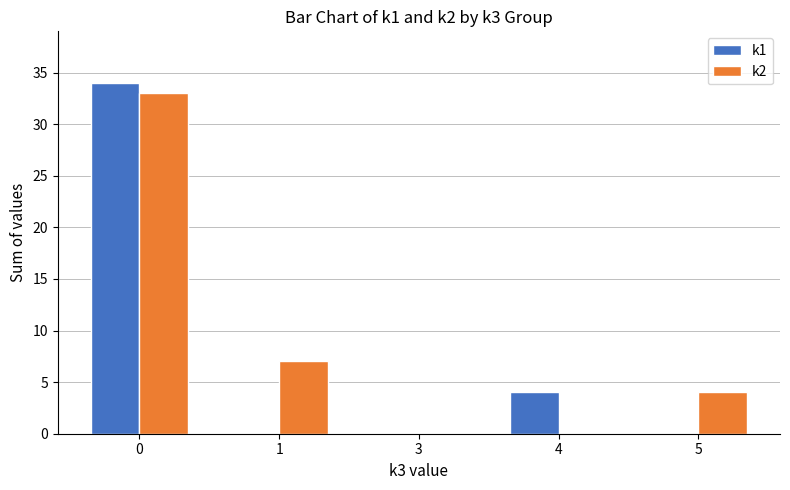

Is the value of k2 at 1 greater than the value of k1 at 0?

No